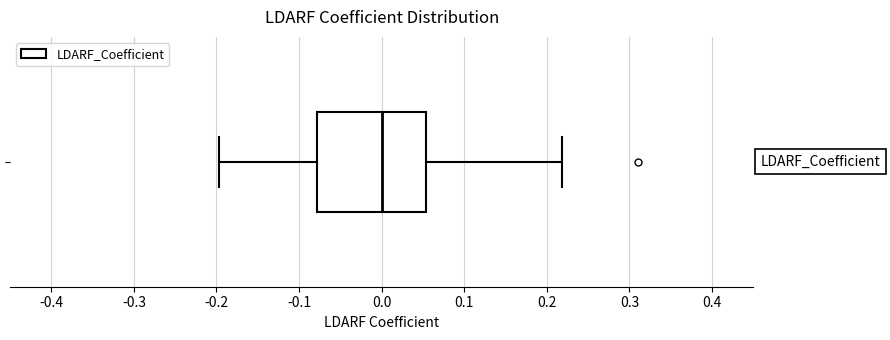

Where is the right edge of the box on the x-axis? The values are not printed on the chart, so give them approximately, as read against the axis.

0.05